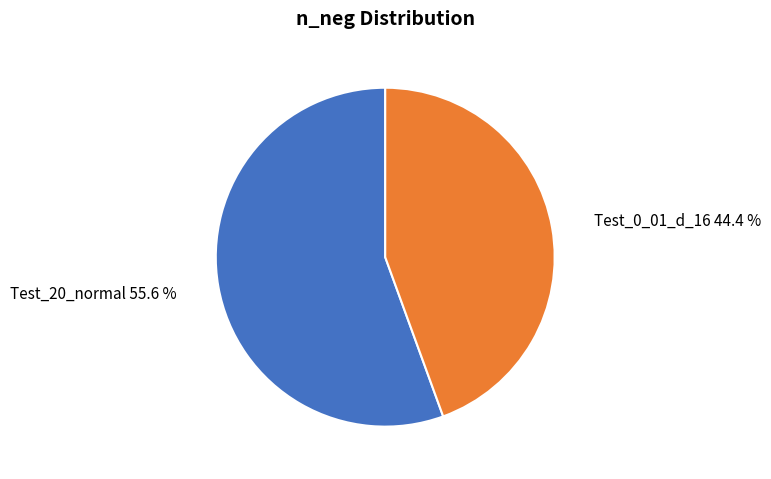

Which has a higher value, Test_0_01_d_16 or Test_20_normal?

Test_20_normal